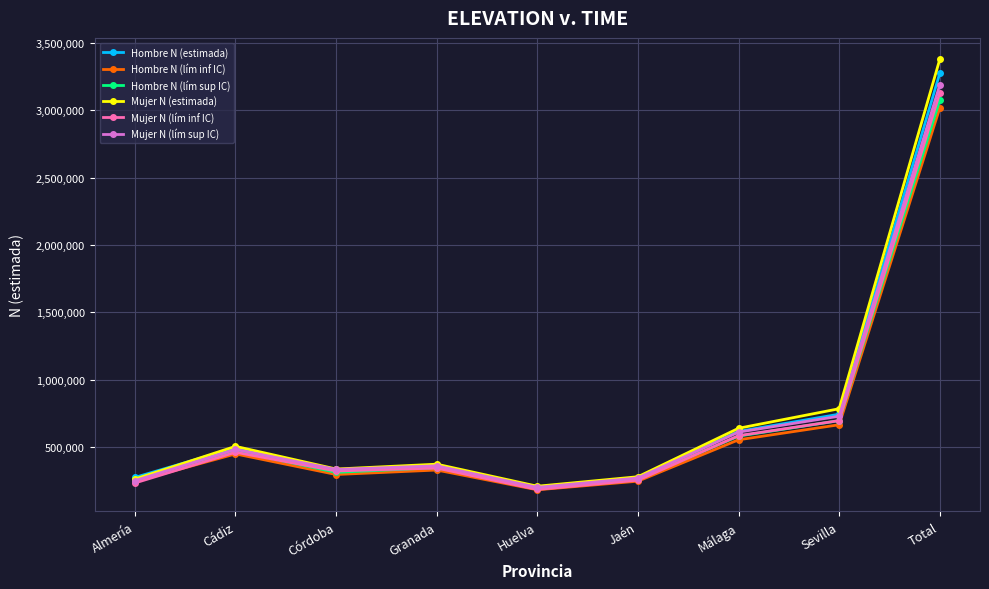

At which label does Mujer N (estimada) reach its peak?

Total